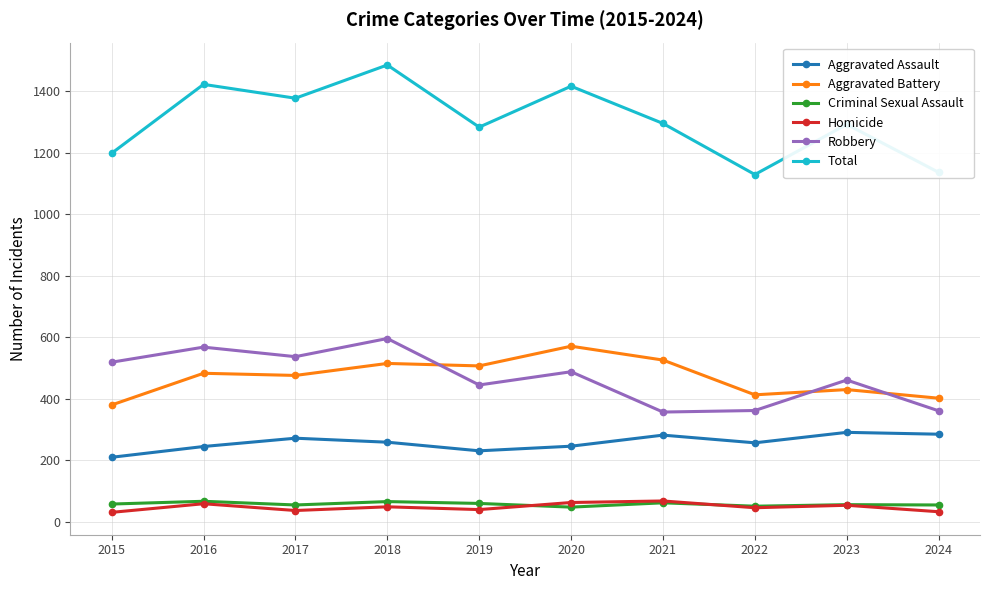

What is the difference between the second highest and minimum values in the Total series?

293